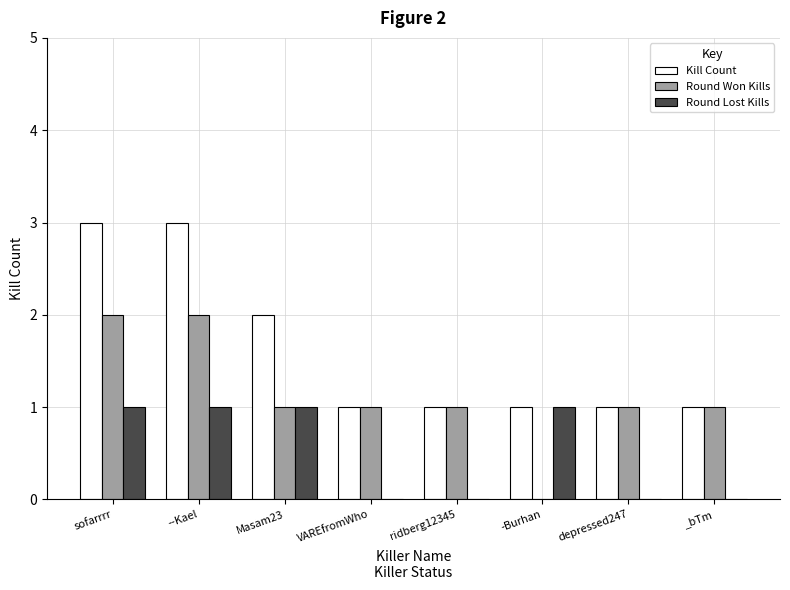

Between sofarrrr and _bTm, which series saw the biggest shift?

Kill Count